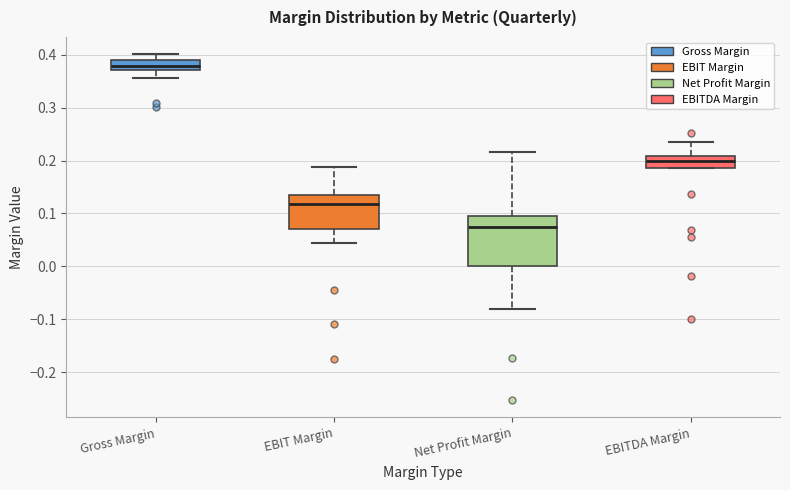

Reading left to right, read every box against the y-axis: the position of its median line, the range the box covers, and the ends of its whiskers. The values are not printed on the chart, so give them approximately, as read against the axis.

Gross Margin: median 0.38, box 0.37 to 0.39, whiskers 0.36 to 0.40
EBIT Margin: median 0.12, box 0.07 to 0.14, whiskers 0.04 to 0.19
Net Profit Margin: median 0.07, box 0.00 to 0.10, whiskers -0.08 to 0.22
EBITDA Margin: median 0.20, box 0.19 to 0.21, whiskers 0.19 to 0.24